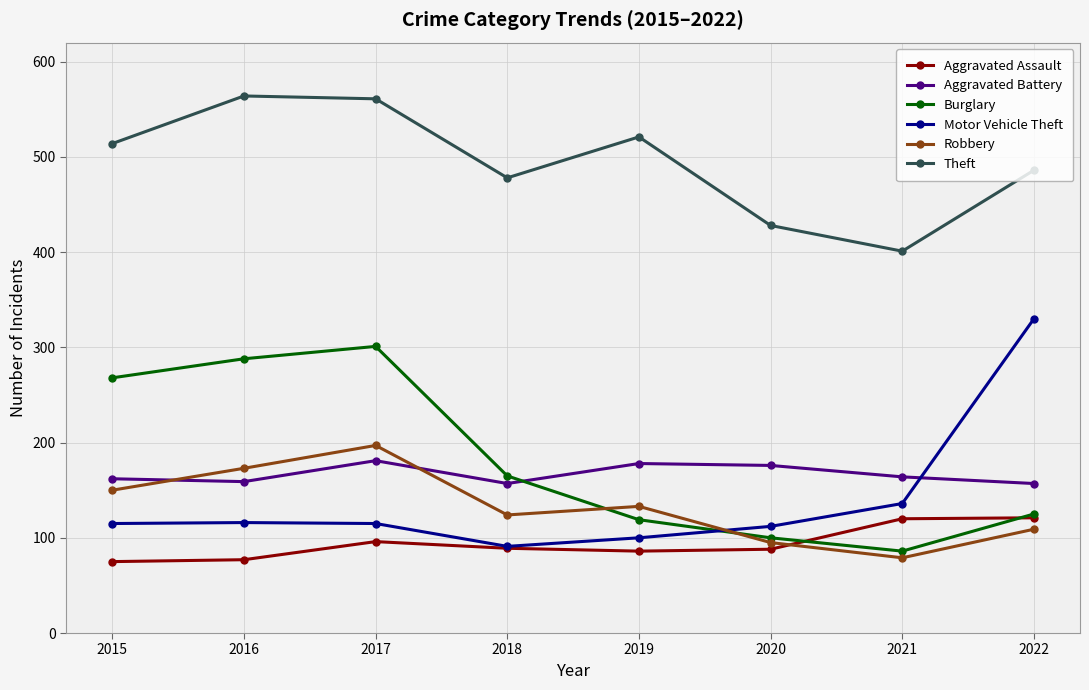

At which label is Robbery closest to 138?

2019